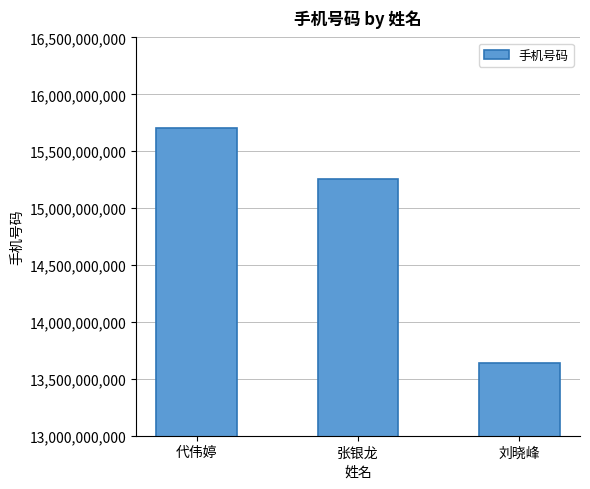

How many bars are there in total?

3